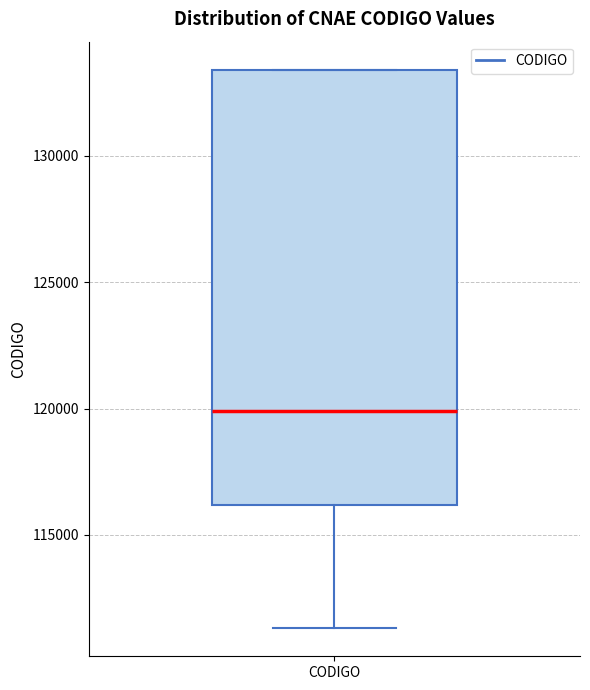

Read this box plot against the y-axis: the position of the median line, the range covered by the box, and the ends of both whiskers. The values are not printed on the chart, so give them approximately, as read against the axis.

median 120000, box 116000 to 133500, whiskers 111500 to 133500